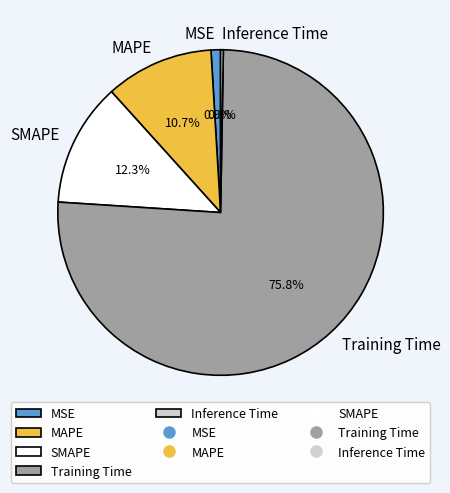

What is the majority slice?

Training Time